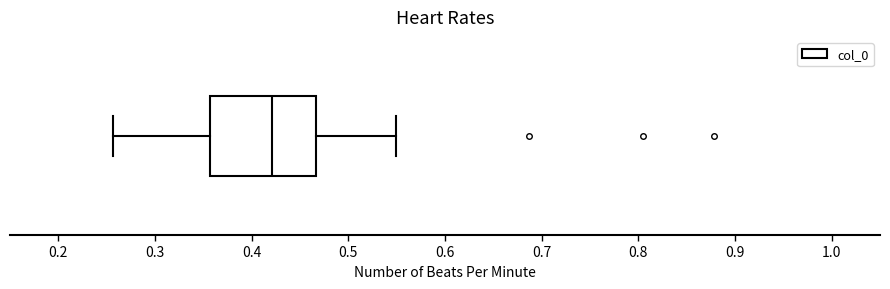

Where does the left whisker of the box end on the x-axis? The values are not printed on the chart, so give them approximately, as read against the axis.

0.26